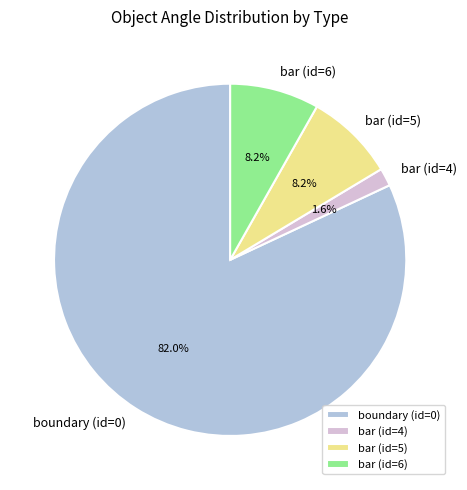

Is the sum of bar (id=4) and bar (id=6) greater than half?

No